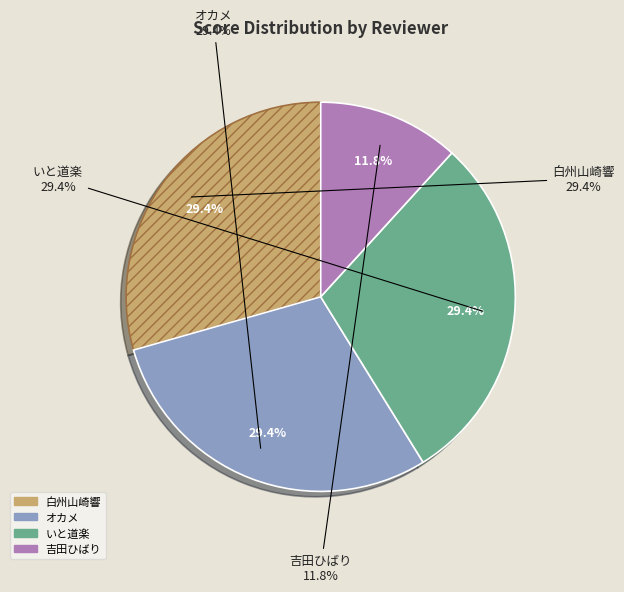

What is the smallest slice in the pie chart?

吉田ひばり